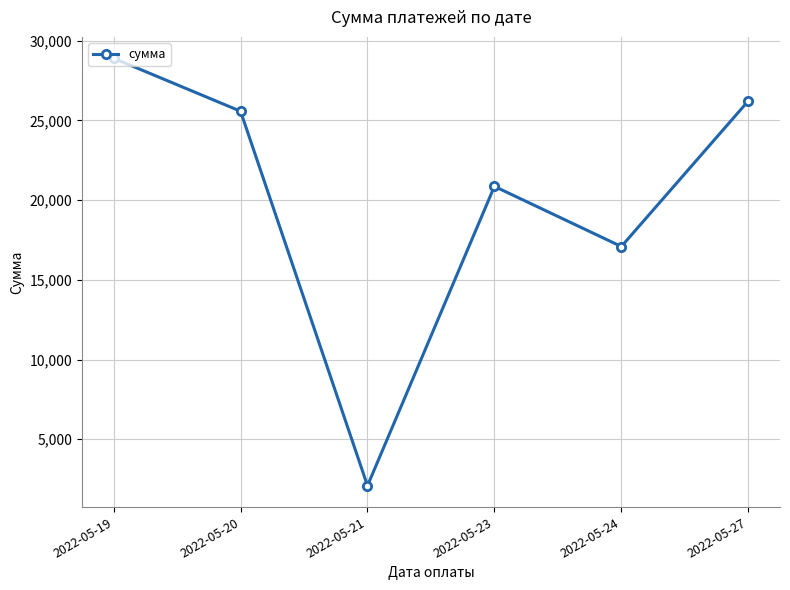

Reading right to left, what are all the values shown in this chart?

26217.1	17088.7	20860.9	2087.0	25573.1	28896.2